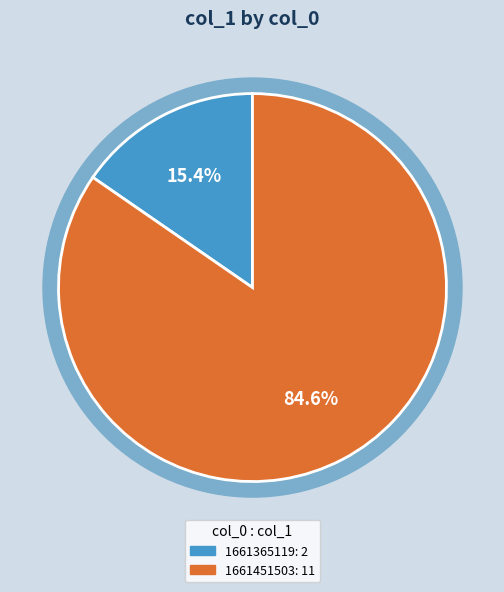

True or false: 1646252129 accounts for 13% of the total.

False